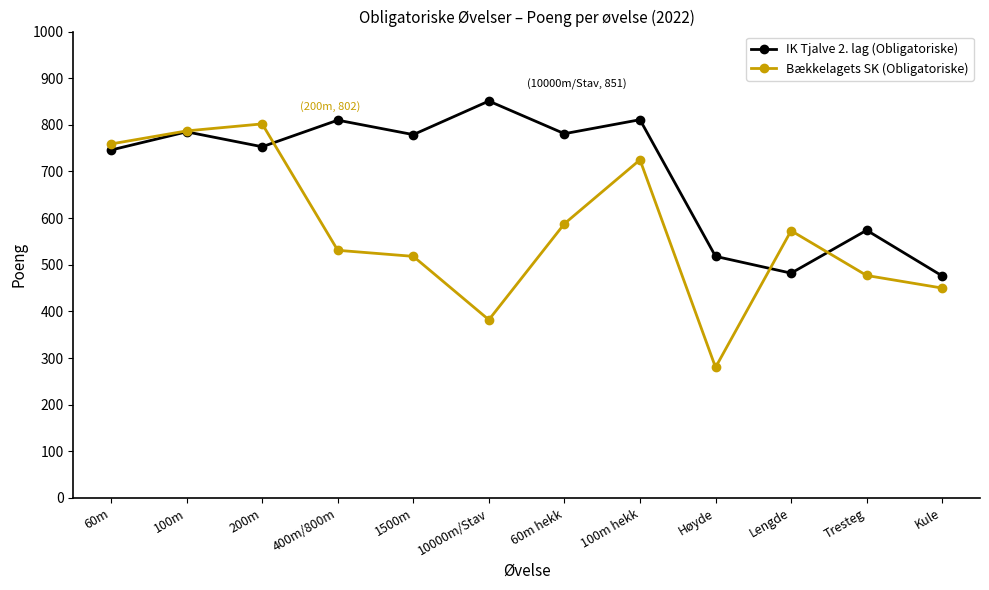

List the series in order of their overall mean, highest first.

IK Tjalve 2. lag (Obligatoriske), Bækkelagets SK (Obligatoriske)